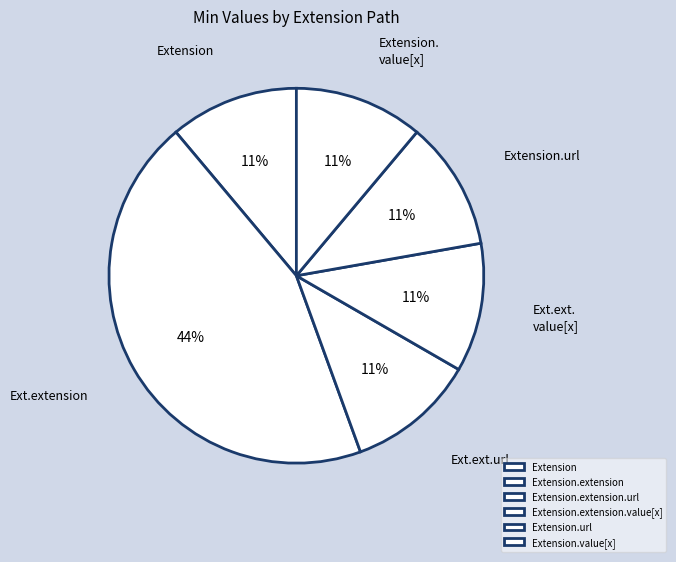

To the nearest percent, what is the average slice percentage?

17%